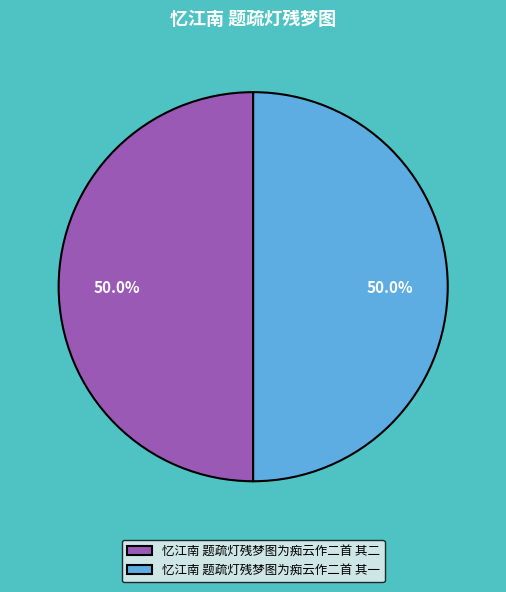

What is the ratio of the value at 忆江南 题疏灯残梦图为痴云作二首 其一 to the value at 忆江南 题疏灯残梦图为痴云作二首 其二?

1.0